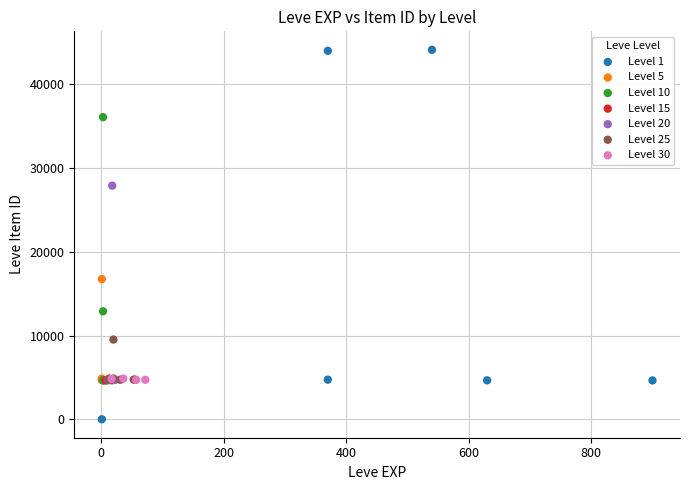

Which series reaches the maximum Y coordinate?

Level 1